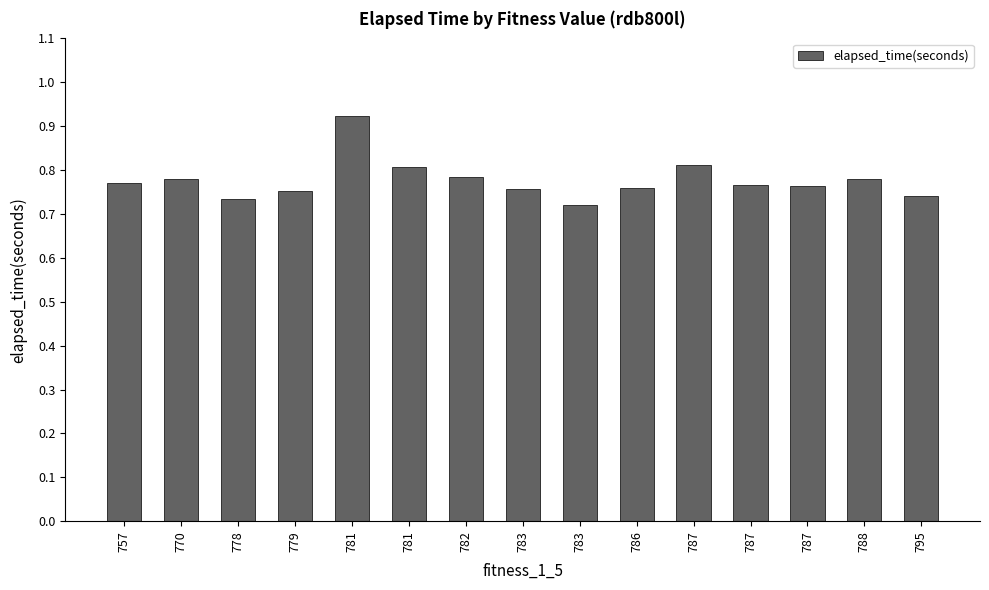

Does the chart contain any negative values?

No